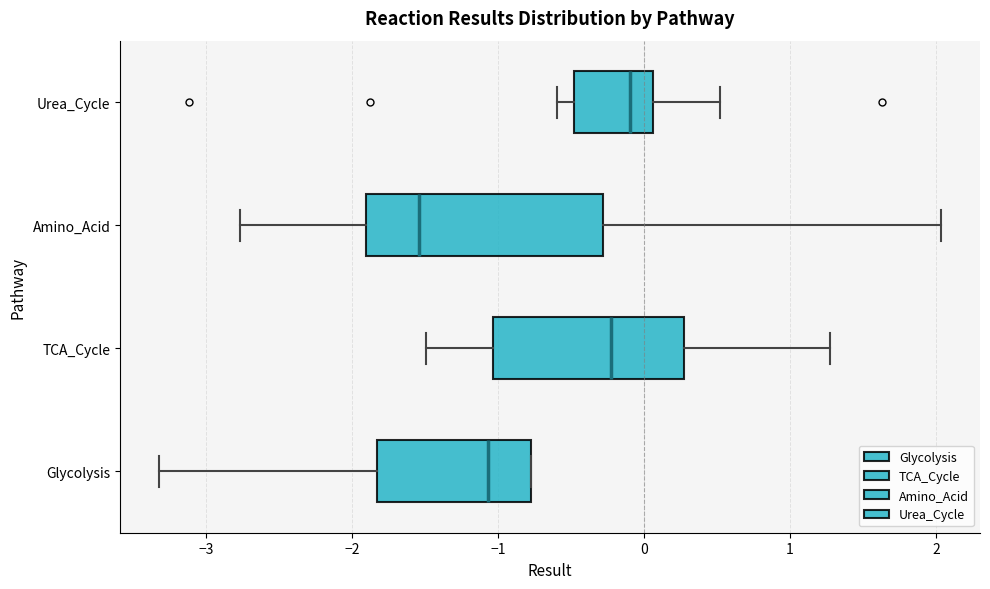

Reading bottom to top, transcribe this box plot: for each box, give where its median line is, the range the box spans, and where its two whiskers end, as read against the x-axis. The values are not printed on the chart, so give them approximately, as read against the axis.

Glycolysis: median -1.1, box -1.8 to -0.8, whiskers -3.3 to -0.8
TCA_Cycle: median -0.2, box -1.0 to 0.3, whiskers -1.5 to 1.3
Amino_Acid: median -1.5, box -1.9 to -0.3, whiskers -2.8 to 2.0
Urea_Cycle: median -0.1, box -0.5 to 0.1, whiskers -0.6 to 0.5